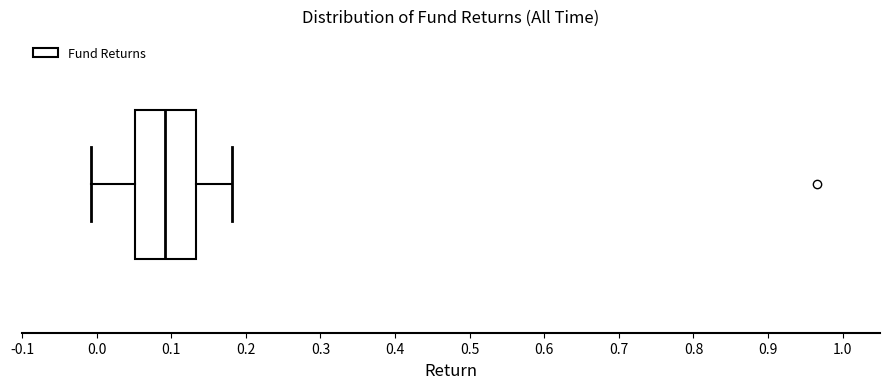

Read this box plot against the x-axis: the position of the median line, the range covered by the box, and the ends of both whiskers. The values are not printed on the chart, so give them approximately, as read against the axis.

median 0.09, box 0.05 to 0.13, whiskers -0.01 to 0.18